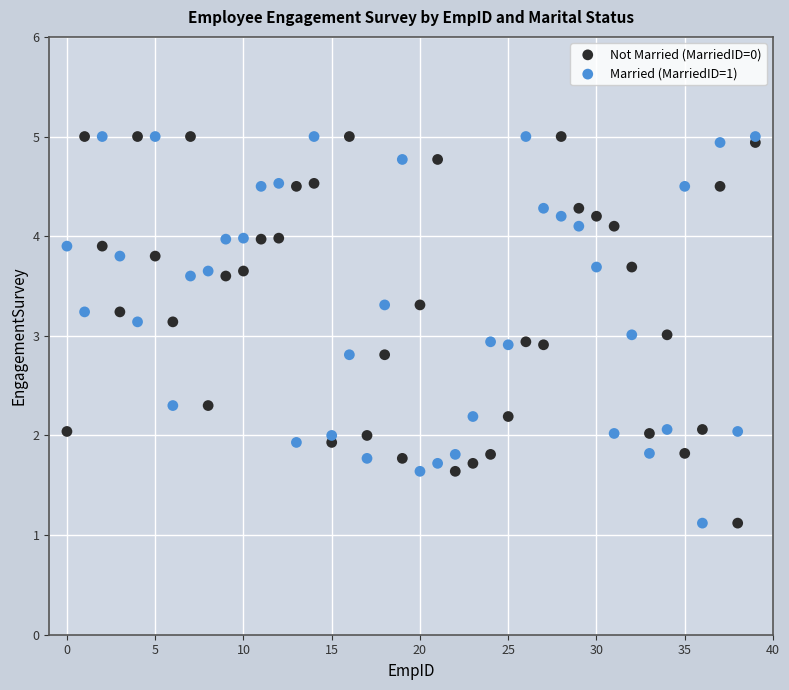

What are all the series names shown in the legend?

Not Married (MarriedID=0), Married (MarriedID=1)